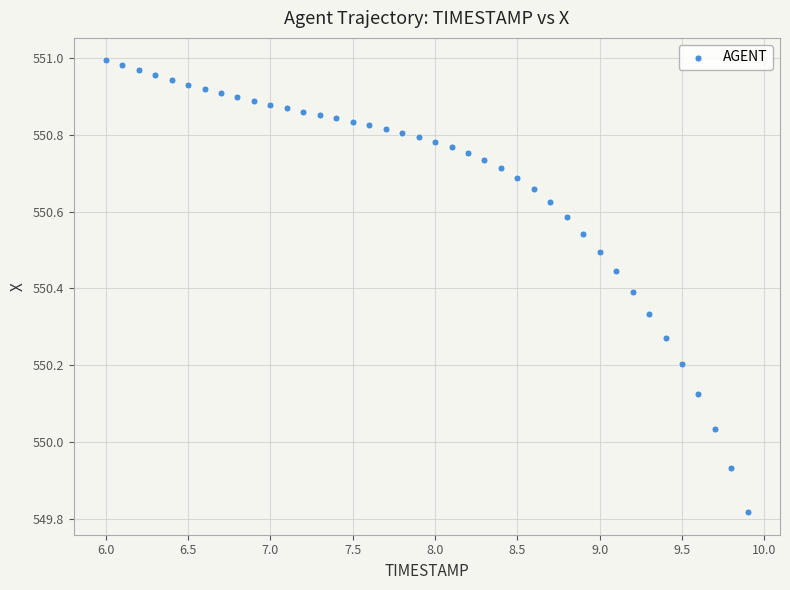

What is the range of Y values (max minus min)?

1.2